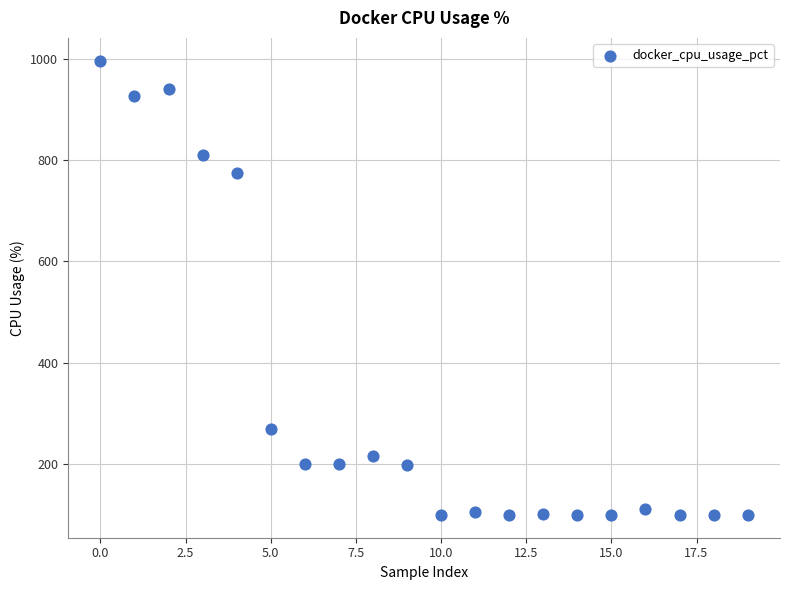

What is the range of Y values (max minus min)?

897.7